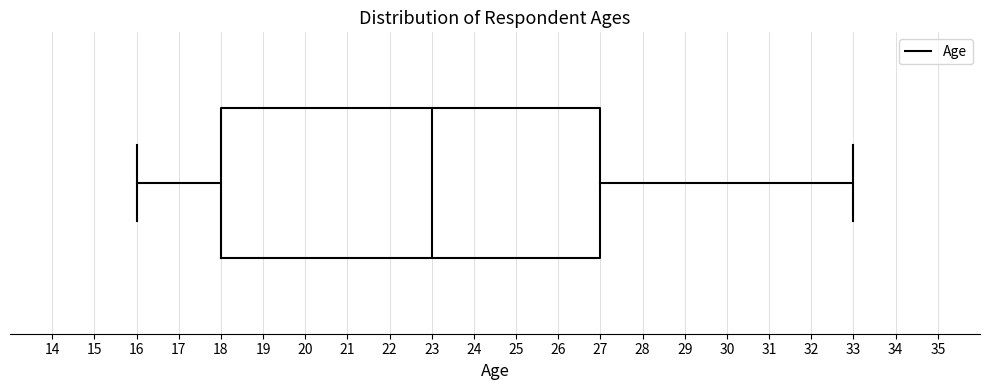

Where does the right whisker of the box end on the x-axis? The values are not printed on the chart, so give them approximately, as read against the axis.

33